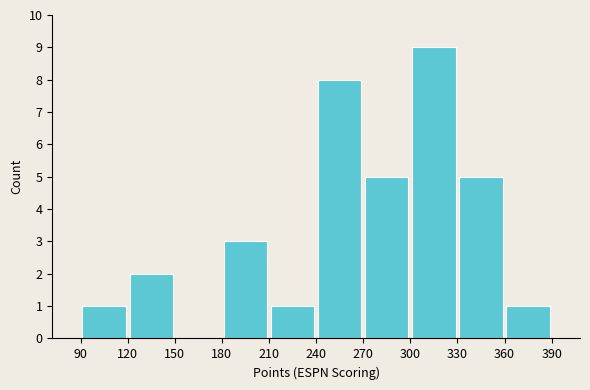

Reading left to right, transcribe this chart: for each bar, give the range it covers on the x-axis and its height. The values are not printed on the chart, so give them approximately, as read against the axis.

90 to 120: 1
120 to 150: 2
150 to 180: 0
180 to 210: 3
210 to 240: 1
240 to 270: 8
270 to 300: 5
300 to 330: 9
330 to 360: 5
360 to 390: 1